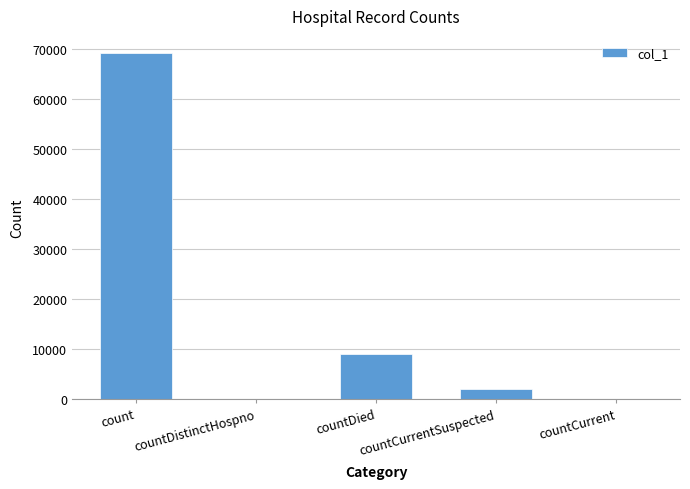

What is the sum of all values?

80310